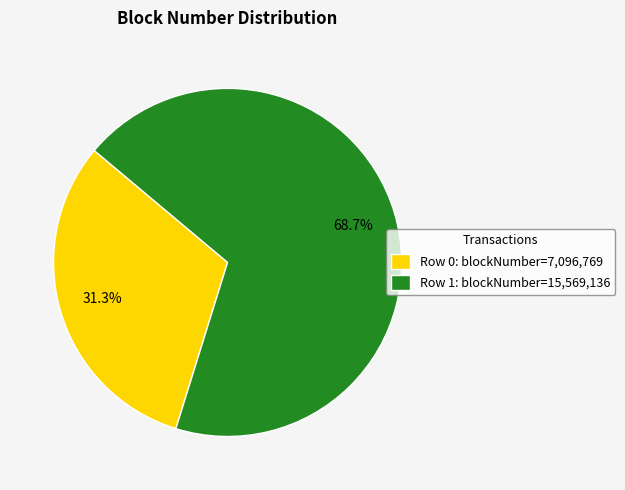

Which slice is the largest?

Row 1: blockNumber=15,569,136